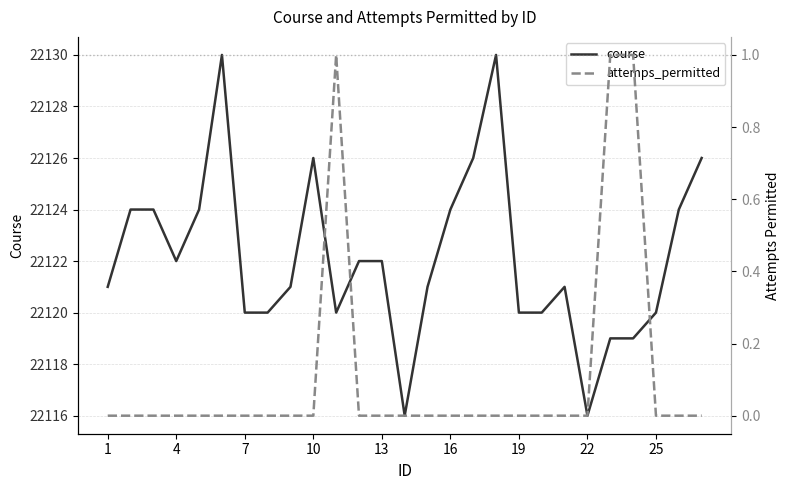

The attemps_permitted series shows 0 at 1. True or false?

True